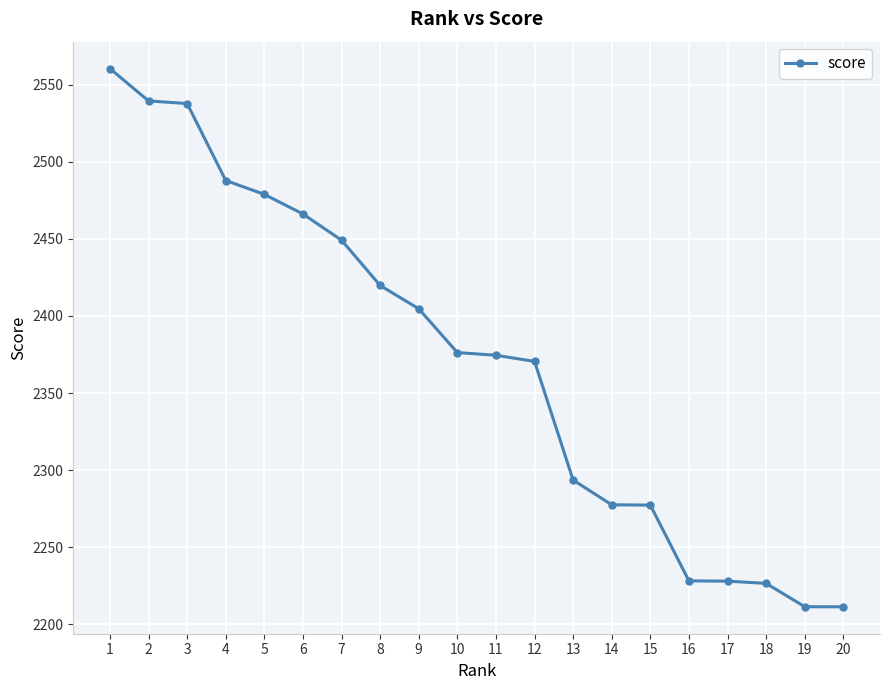

Is it true that the value at 5 is 2478.9?

True